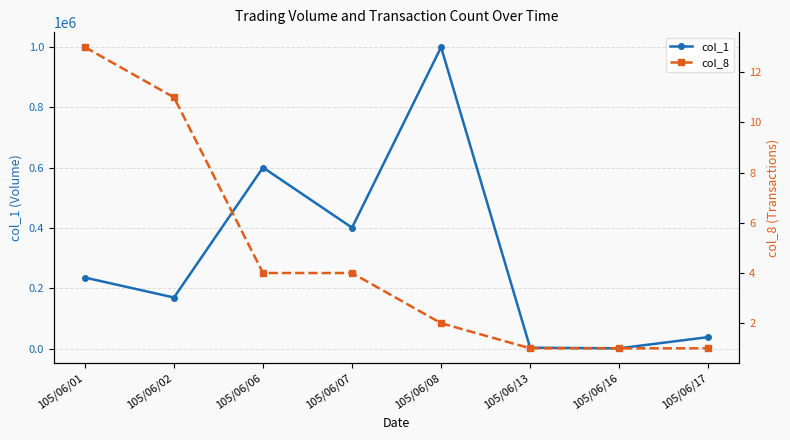

At which label does col_1 reach its minimum?

105/06/16